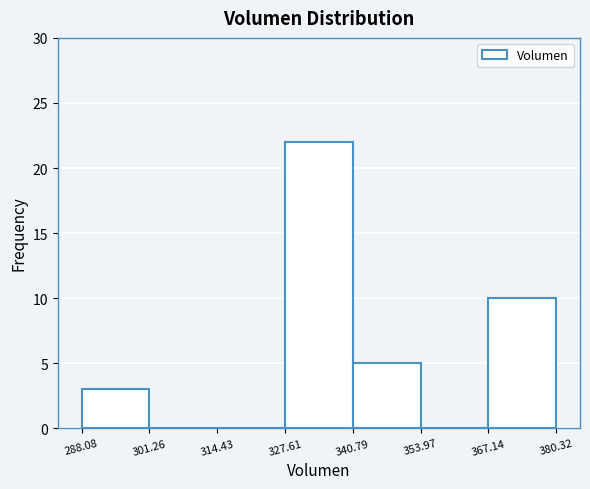

Which range on the x-axis has the tallest bar?

327.61 to 340.79